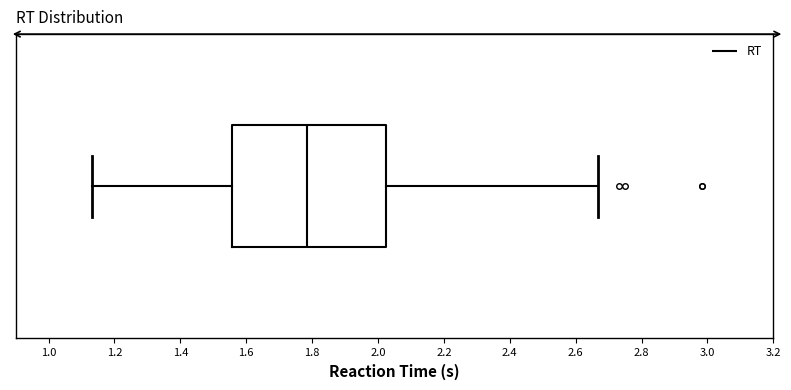

Where does the left whisker of the box end on the x-axis? The values are not printed on the chart, so give them approximately, as read against the axis.

1.14